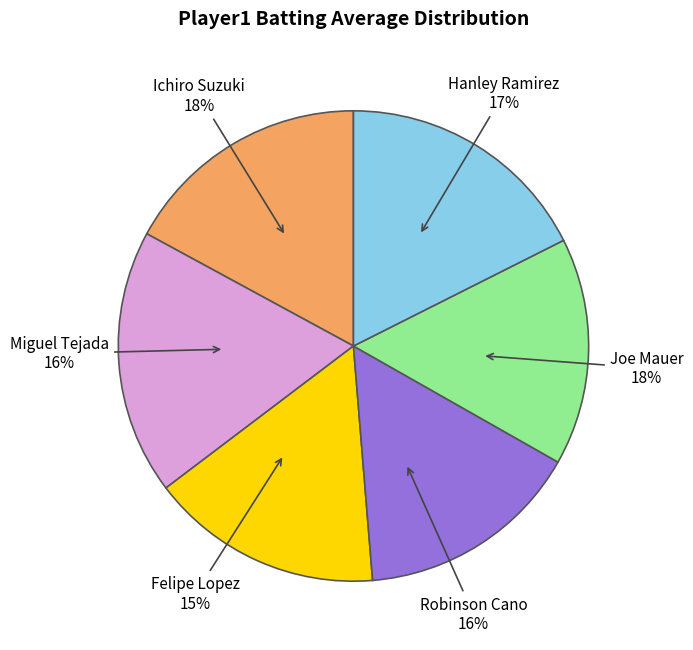

What percentage do Felipe Lopez and Hanley Ramirez together represent?

32.6%